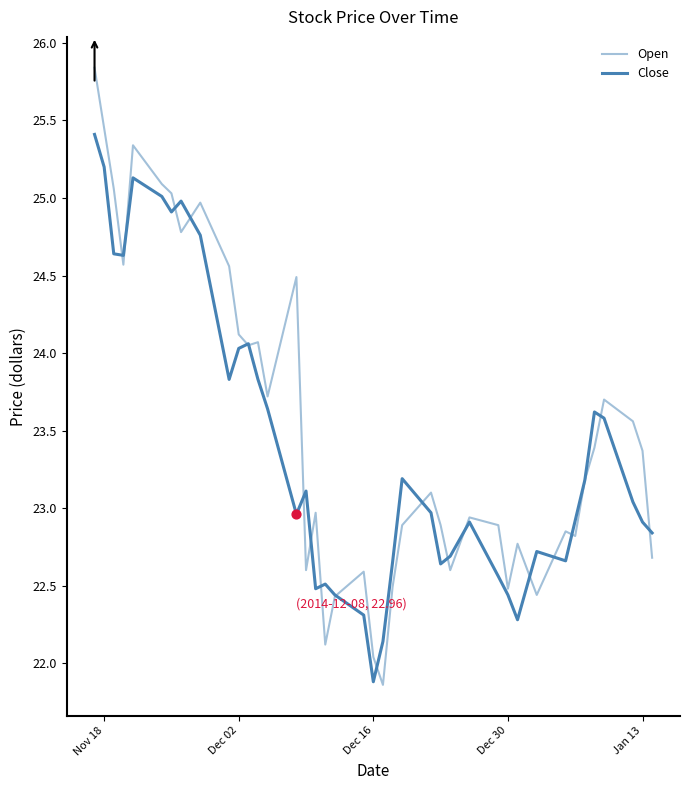

Is this an area chart (filled region under the line)?

No